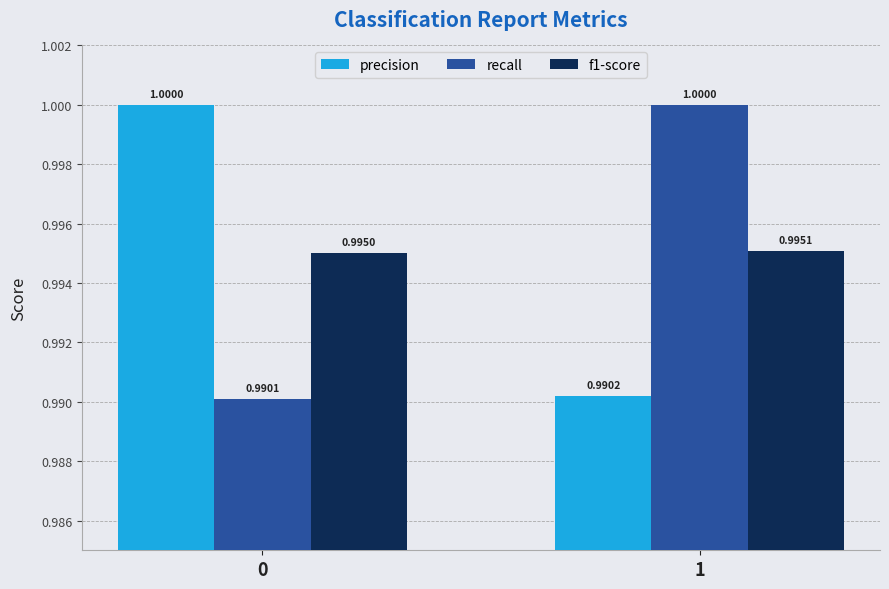

Count the number of data series in this chart.

3